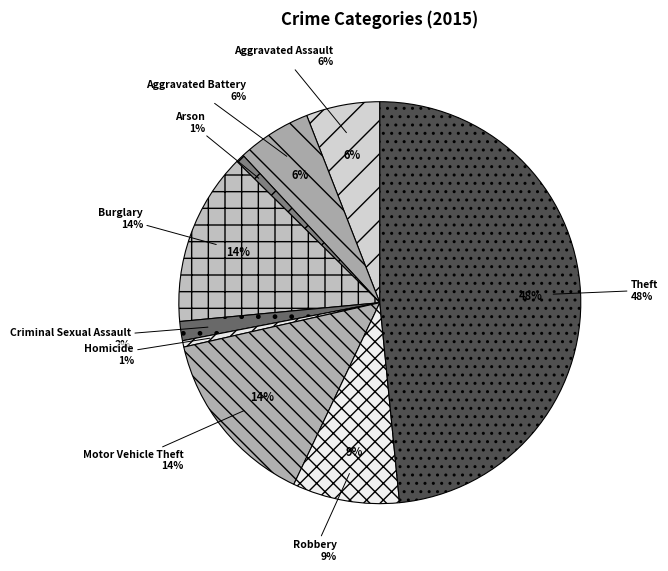

How many segments does this pie chart have?

9